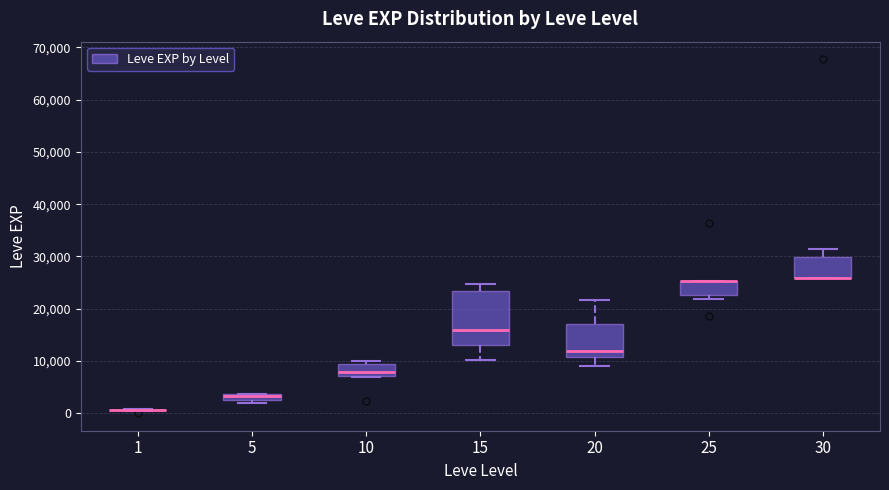

Comparing the boxes themselves (not the whiskers), which one is the tallest?

15